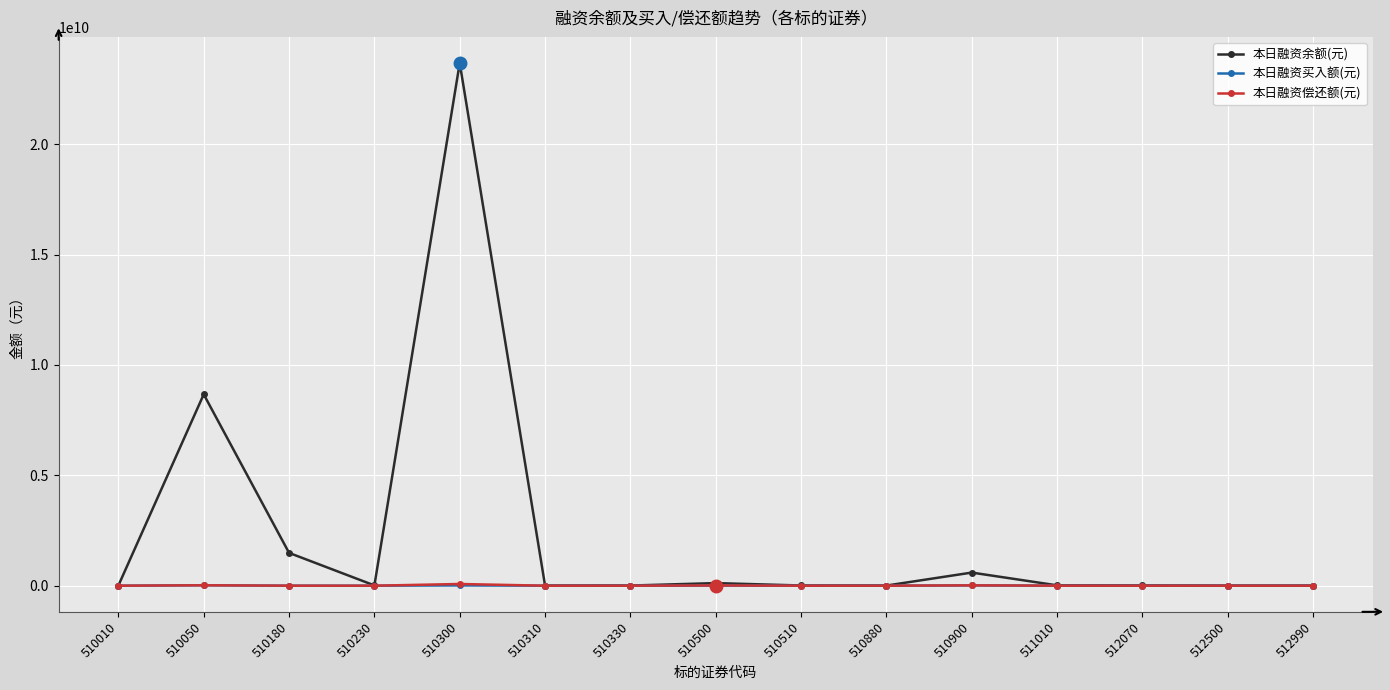

True or false: 本日融资偿还额(元) has more than 0 interior local peaks.

True